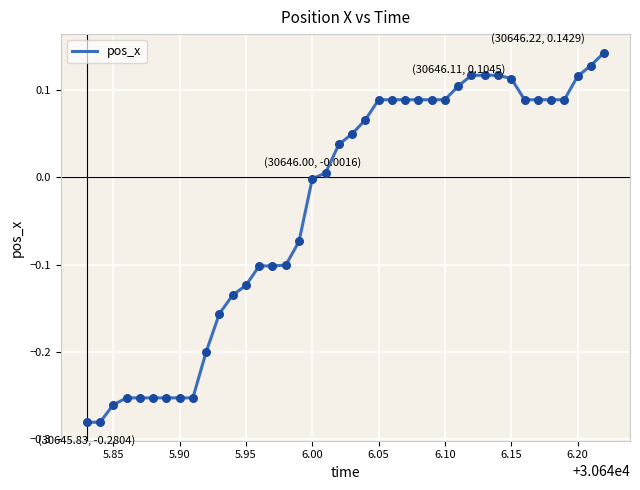

What is the difference between the maximum and minimum values?

0.4